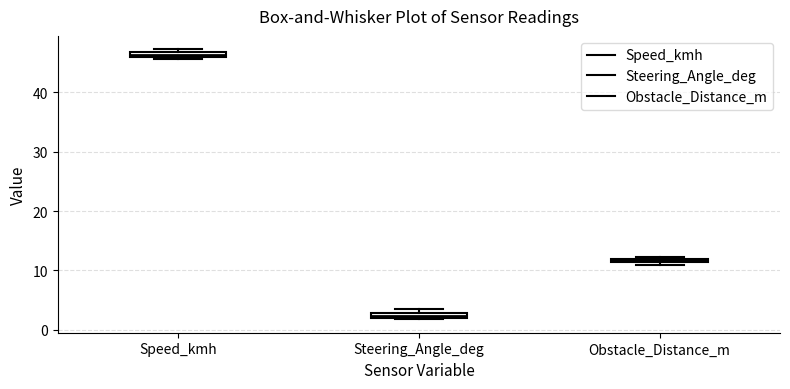

Where is the upper edge of the box for Speed_kmh on the y-axis? The values are not printed on the chart, so give them approximately, as read against the axis.

47